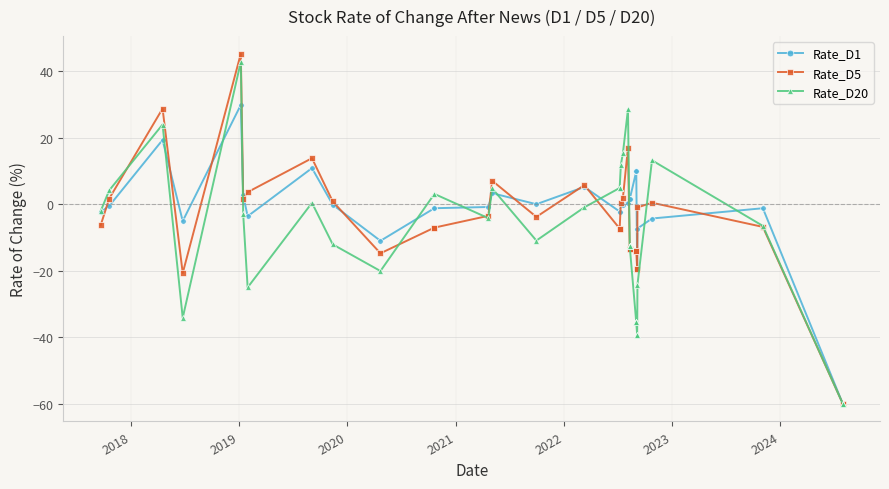

How many interior local peaks does the Rate_D1 series have?

6